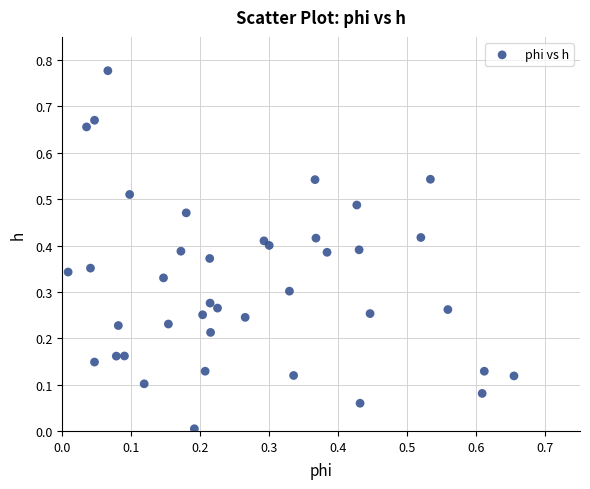

What is the range of X values (max minus min)?

0.6